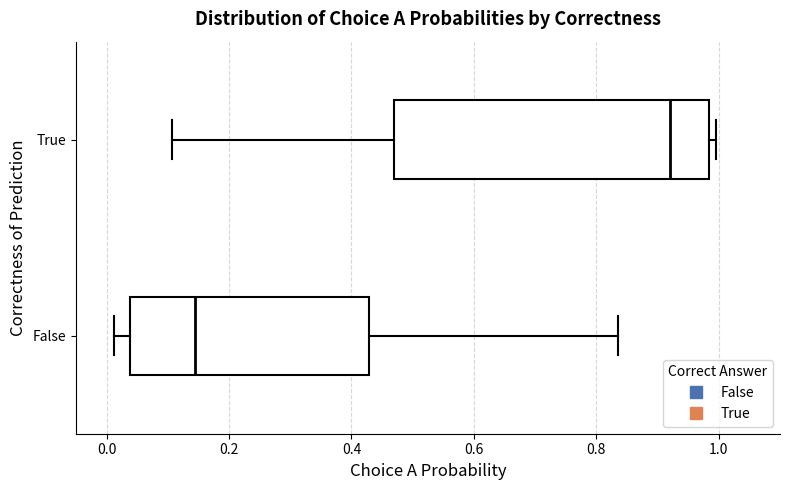

Reading bottom to top, read every box against the x-axis: the position of its median line, the range the box covers, and the ends of its whiskers. The values are not printed on the chart, so give them approximately, as read against the axis.

False: median 0.14, box 0.04 to 0.42, whiskers 0.02 to 0.84
True: median 0.92, box 0.46 to 0.98, whiskers 0.10 to 1.00